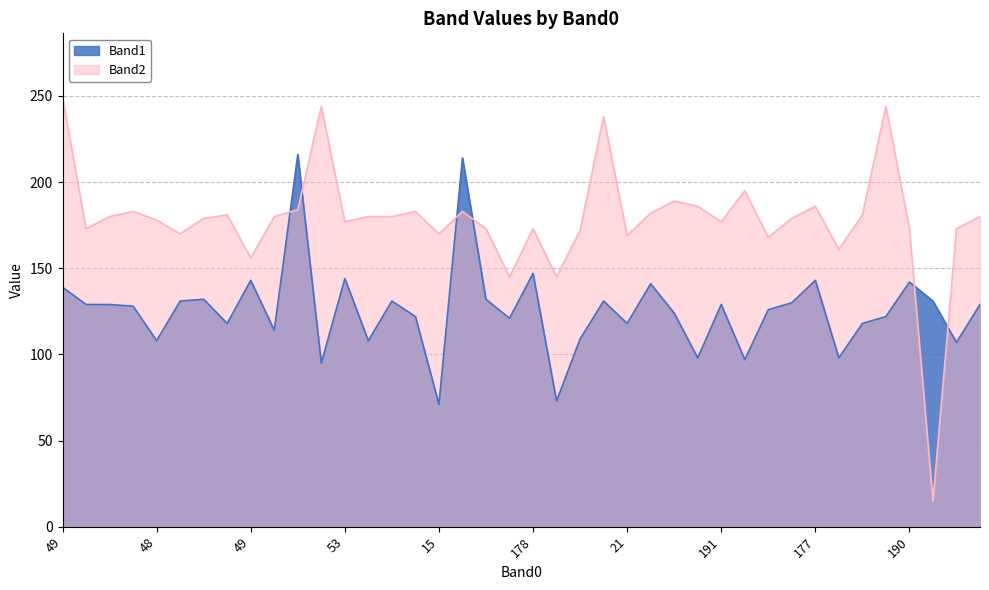

What is the value of the Band1 point at the 30th from the left?

97